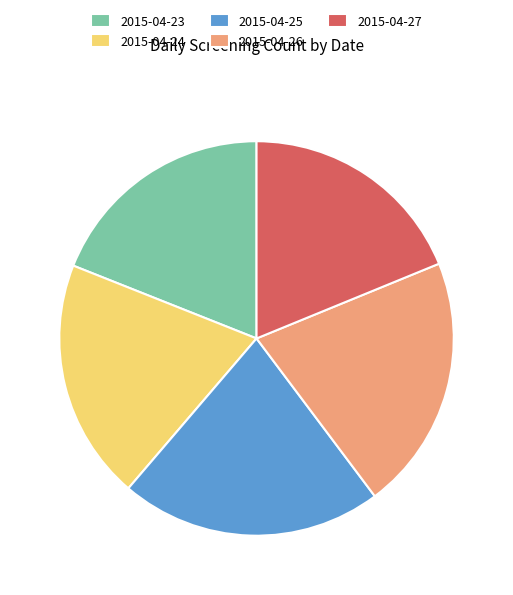

Which slice is the largest?

2015-04-25